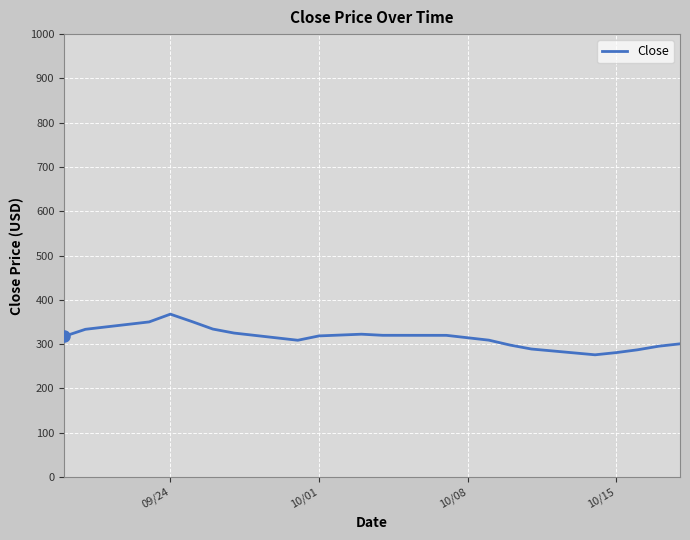

What is the difference between the maximum and minimum values?

91.8